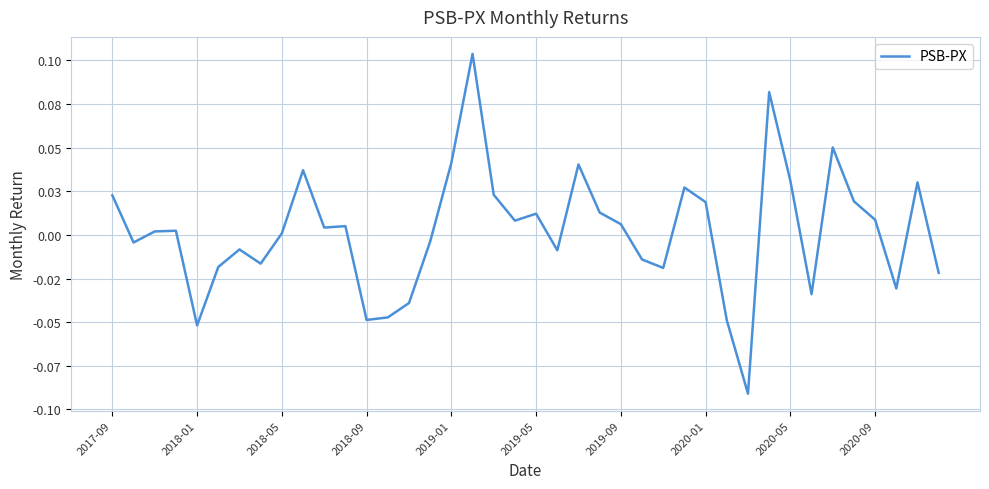

At which category does the chart reach its peak across all series?

17